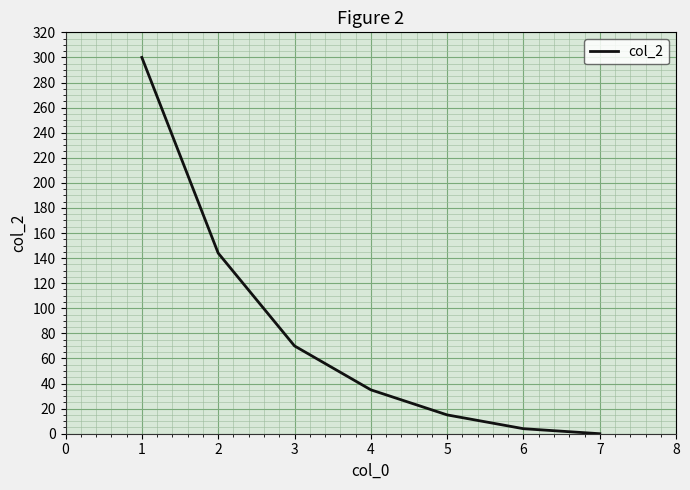

The value at 6 is 200. True or false?

False